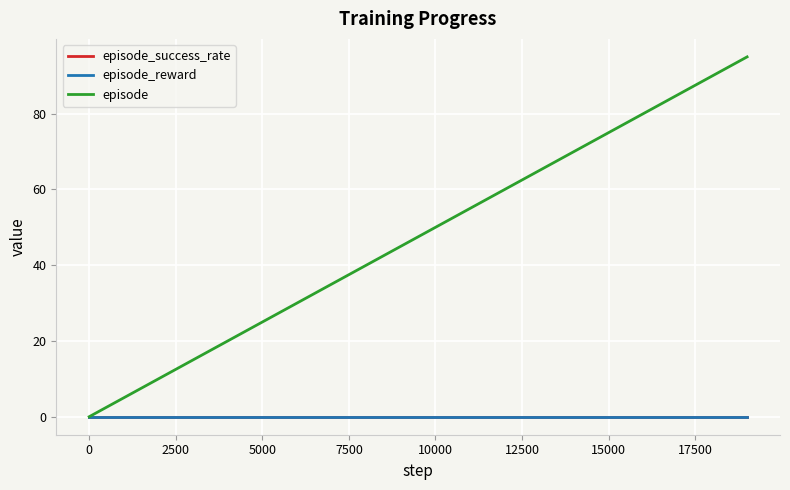

Which series has the largest total across all categories?

episode